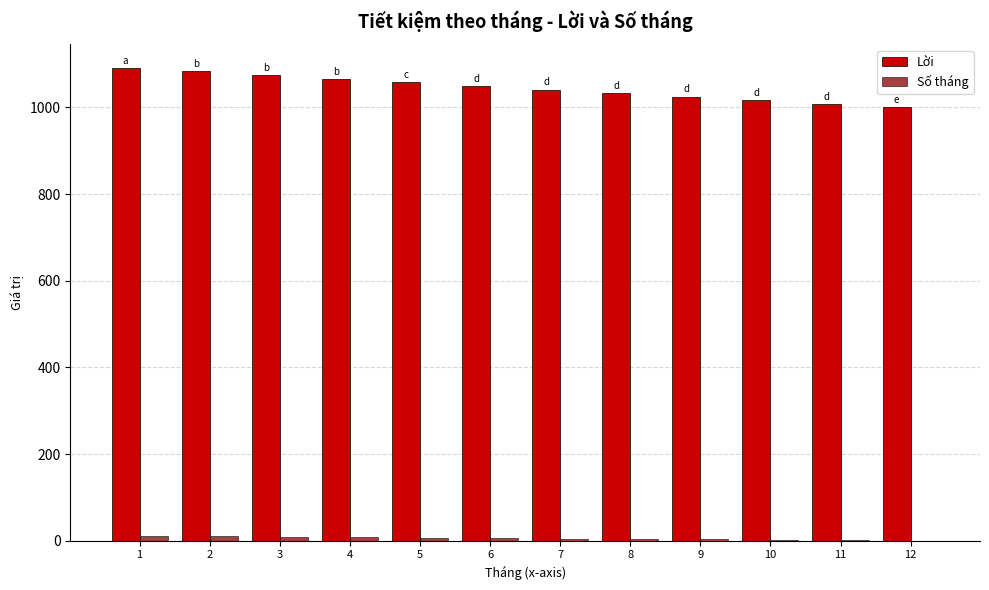

Are the bars horizontal?

No